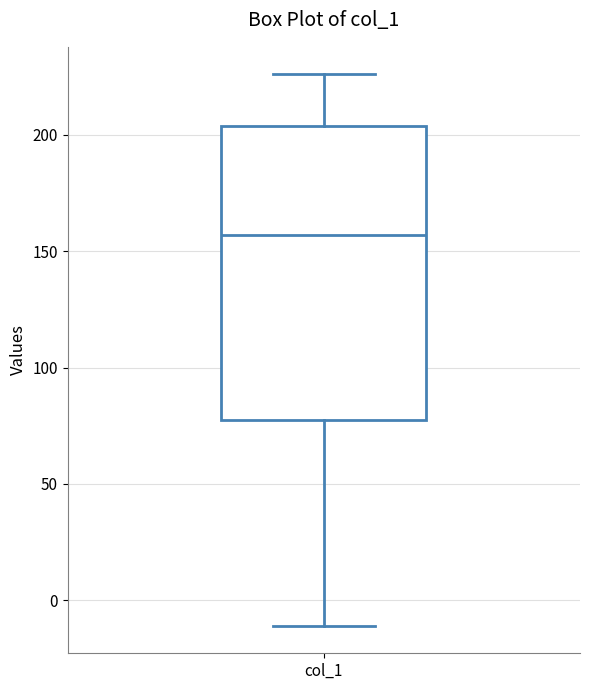

Read this box plot against the y-axis: the position of the median line, the range covered by the box, and the ends of both whiskers. The values are not printed on the chart, so give them approximately, as read against the axis.

median 155, box 80 to 205, whiskers -10 to 225